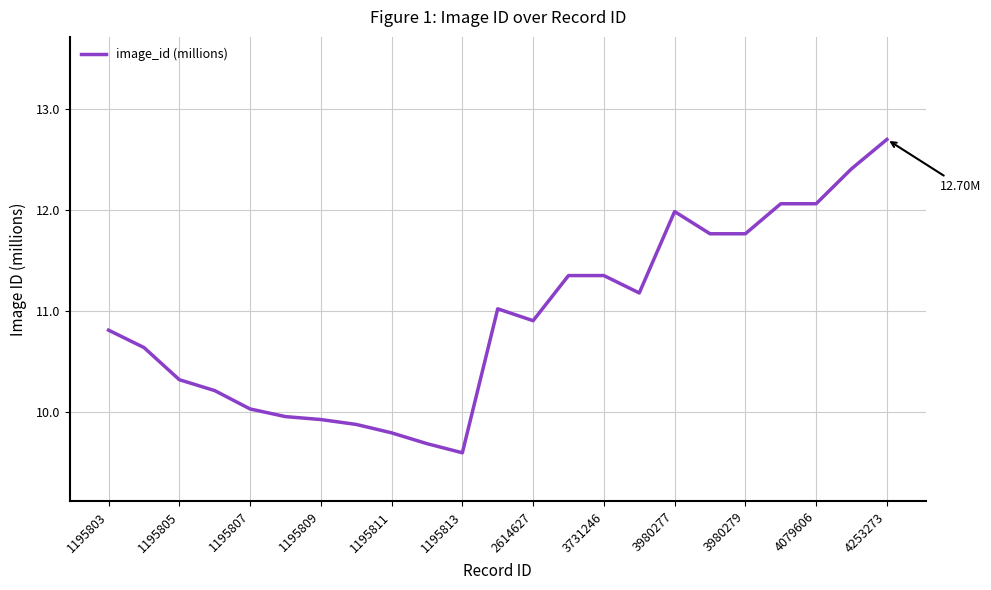

What is the difference between the maximum and minimum values?

3.1